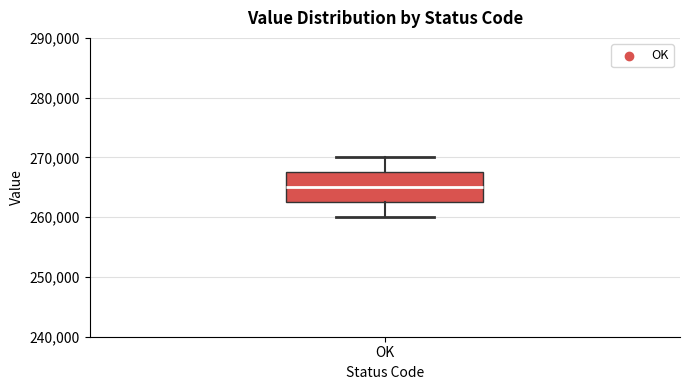

Transcribe this box plot: give where the median line is, the range the box spans, and where the two whiskers end, as read against the y-axis. The values are not printed on the chart, so give them approximately, as read against the axis.

median 265000, box 263000 to 268000, whiskers 260000 to 270000